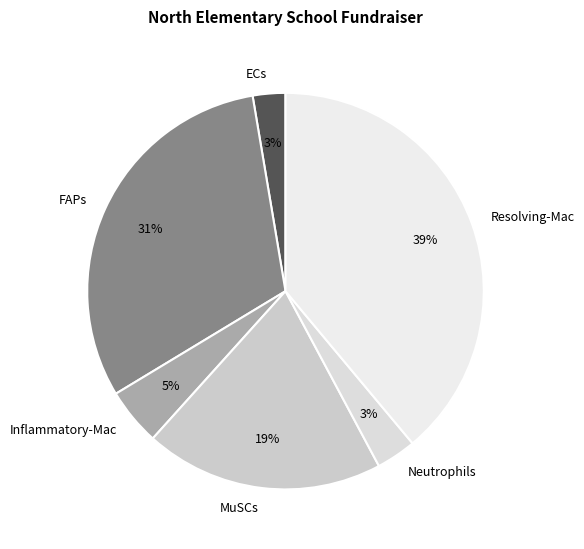

Count the number of slices in the pie.

6